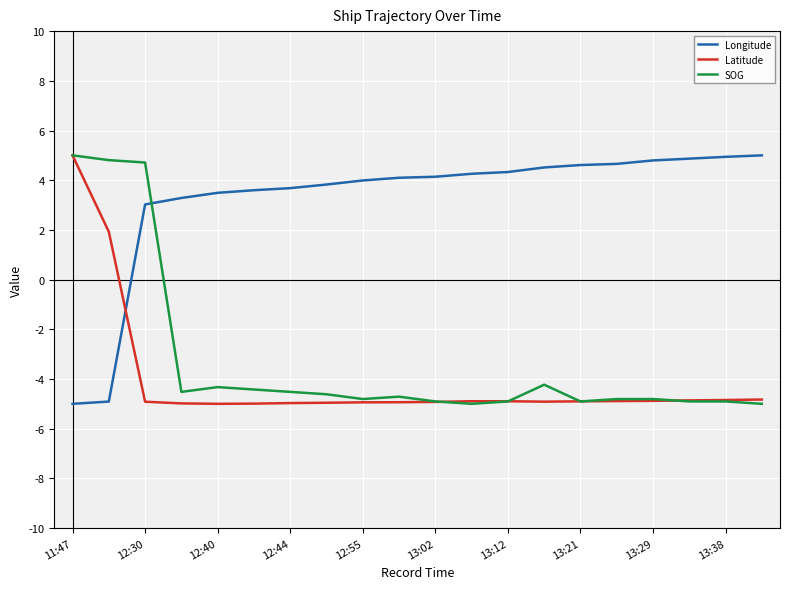

What is the maximum value for SOG?

5.0